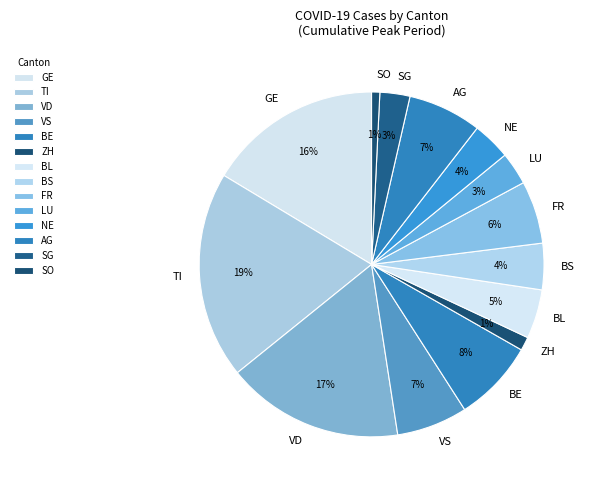

Which has a higher value, VS or LU?

VS